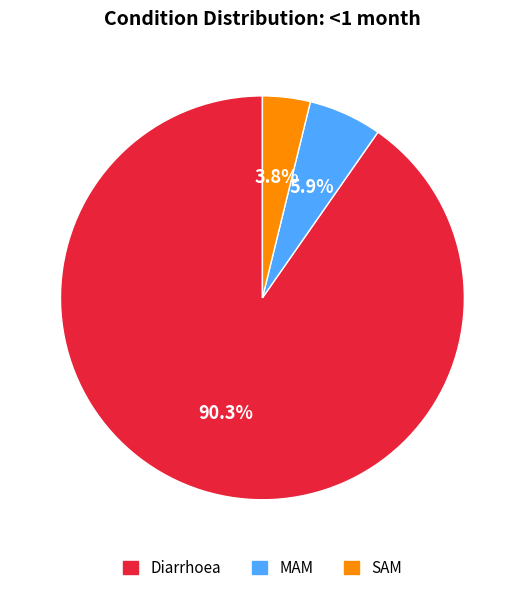

Between SAM and MAM, which is larger?

MAM